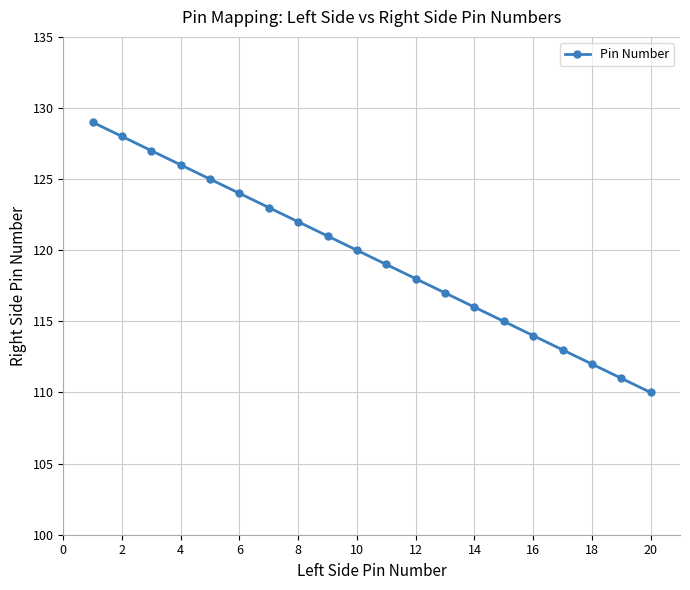

What is the difference between the maximum and minimum values?

19